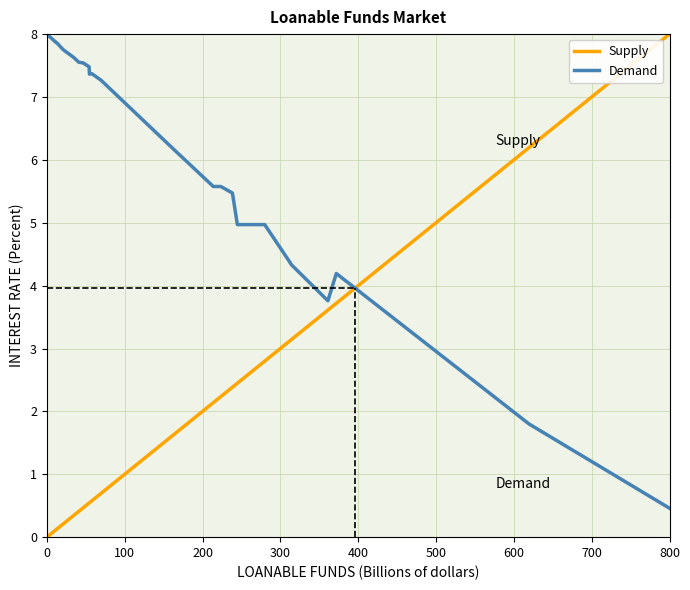

What is the maximum value shown in the chart?

8.0